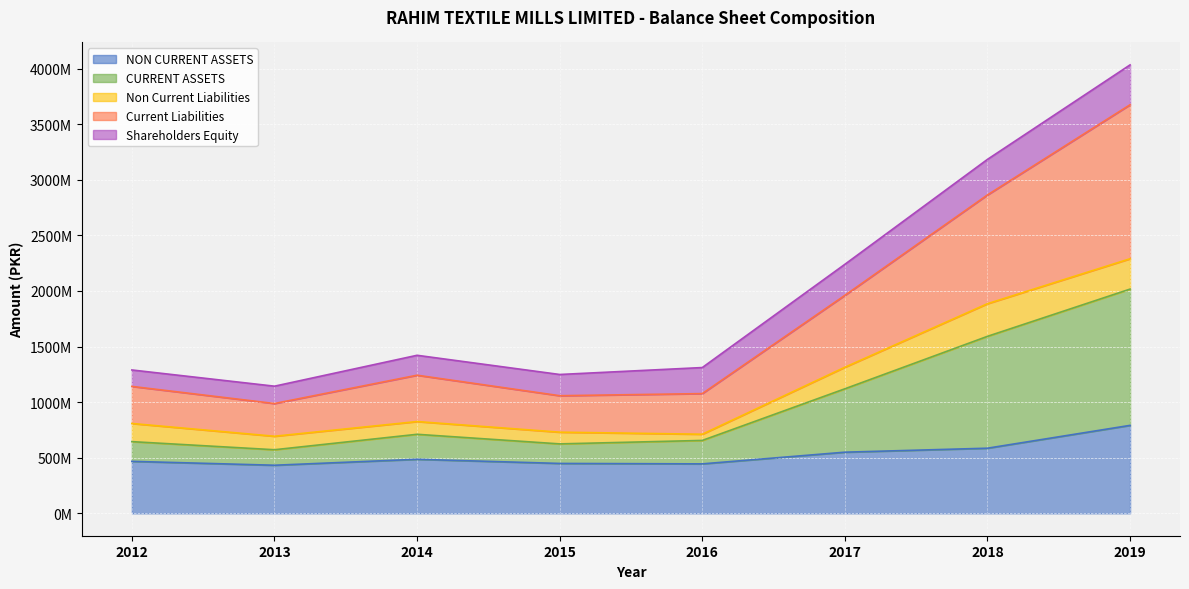

Does the chart display data point markers on the line(s)?

No